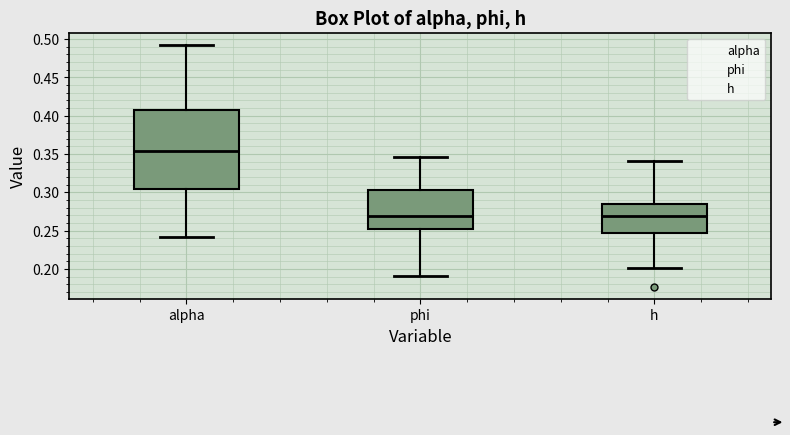

Where does the median line of the box for alpha sit on the y-axis? The values are not printed on the chart, so give them approximately, as read against the axis.

0.355